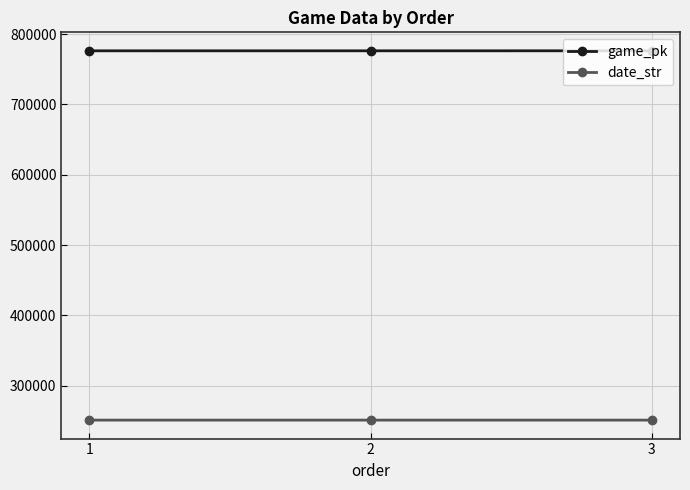

What is the minimum value shown in the chart?

250915